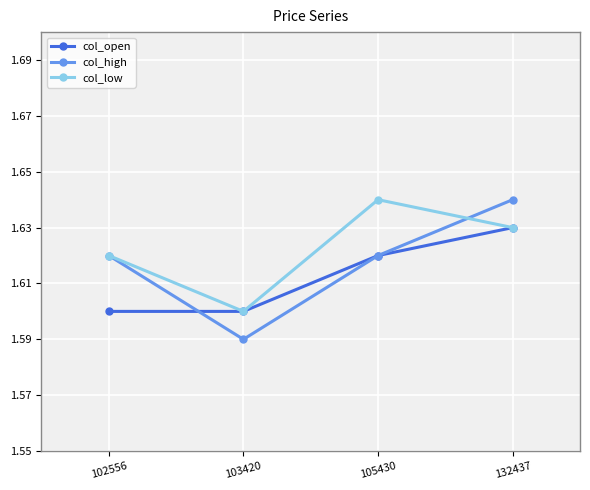

True or false: col_high has more than 0 interior local peaks.

False